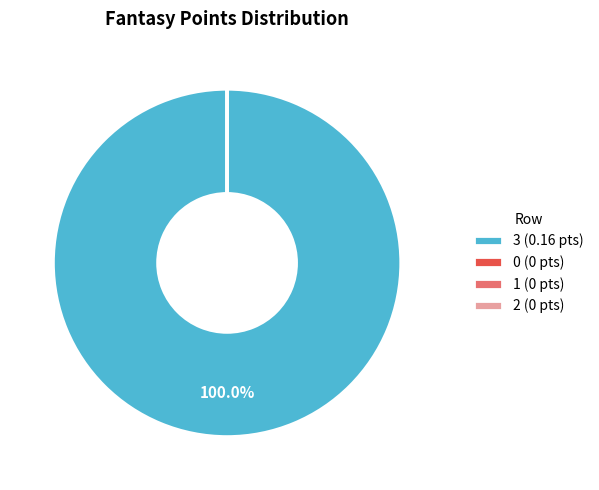

Which category has the biggest portion of the pie?

3 (0.16 pts)